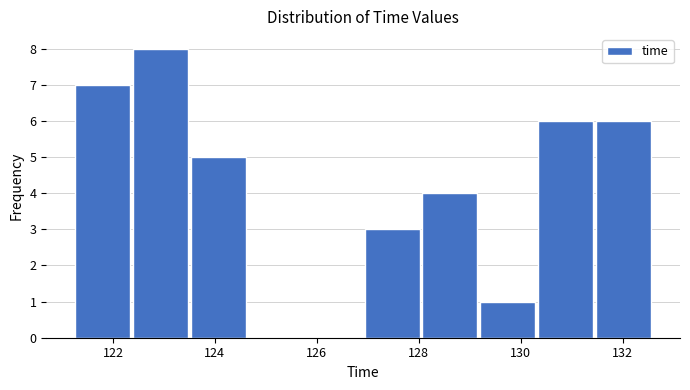

Reading left to right, list every bar in this chart as the range it spans on the x-axis followed by its height. Neither the bar edges nor the heights are printed on the chart, so give them approximately, as read against the axes.

121.2 to 122.4: 7
122.4 to 123.6: 8
123.6 to 124.6: 5
124.6 to 125.8: 0
125.8 to 127.0: 0
127.0 to 128.0: 3
128.0 to 129.2: 4
129.2 to 130.4: 1
130.4 to 131.4: 6
131.4 to 132.6: 6